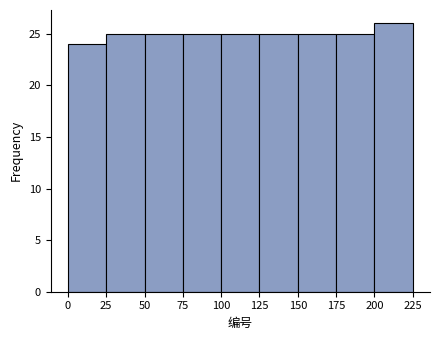

Reading left to right, transcribe this chart: for each bar, give the range it covers on the x-axis and its height. The values are not printed on the chart, so give them approximately, as read against the axis.

0 to 25: 24
25 to 50: 25
50 to 75: 25
75 to 100: 25
100 to 125: 25
125 to 150: 25
150 to 175: 25
175 to 200: 25
200 to 225: 26